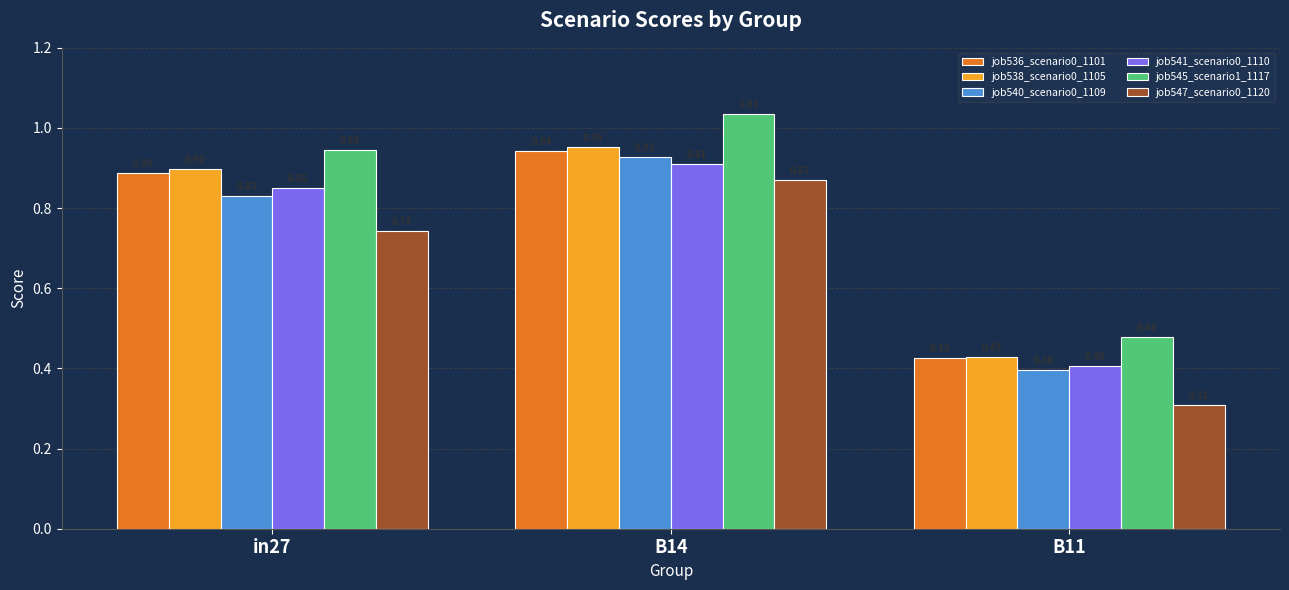

What is the sum of the job545_scenario1_1117 values at B14 and in27?

2.0